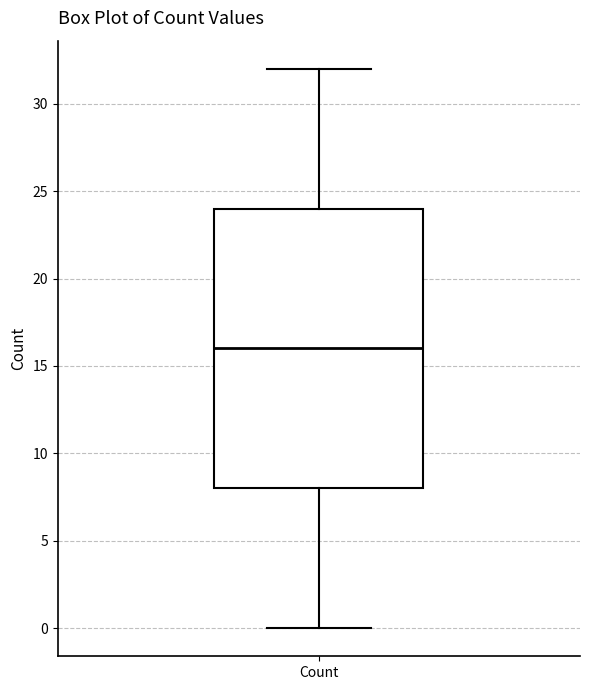

Transcribe this box plot: give where the median line is, the range the box spans, and where the two whiskers end, as read against the y-axis. The values are not printed on the chart, so give them approximately, as read against the axis.

median 16, box 8 to 24, whiskers 0 to 32